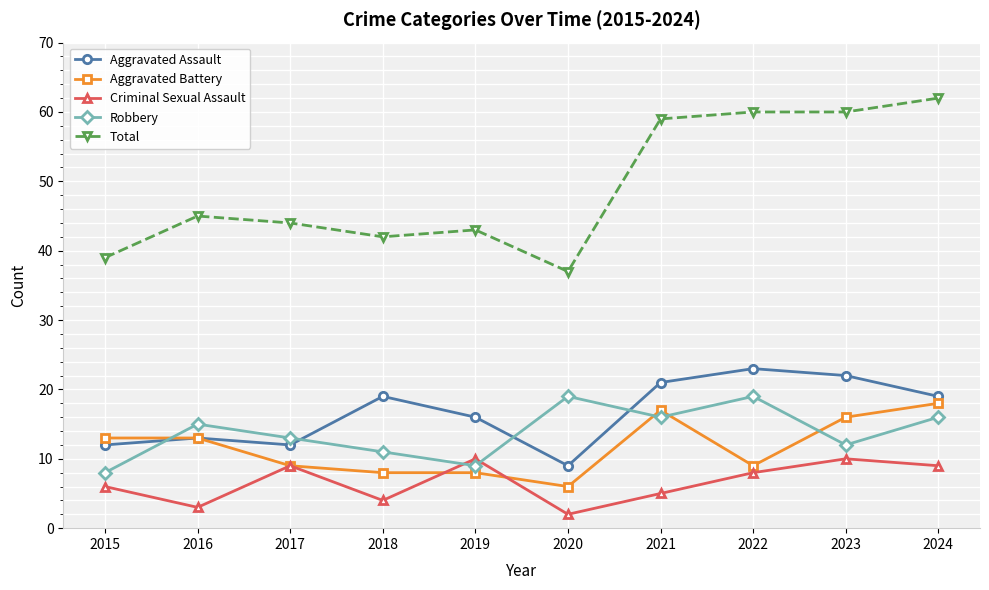

Which category has the lowest value in the Aggravated Battery series?

2020